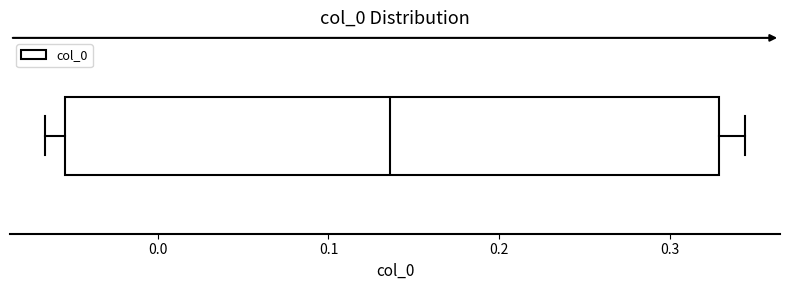

Where is the right edge of the box on the x-axis? The values are not printed on the chart, so give them approximately, as read against the axis.

0.33